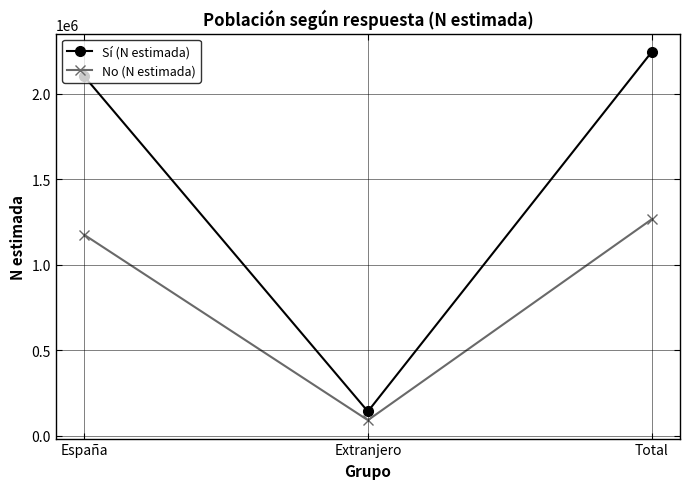

The No (N estimada) series shows 1174208 at España. True or false?

True